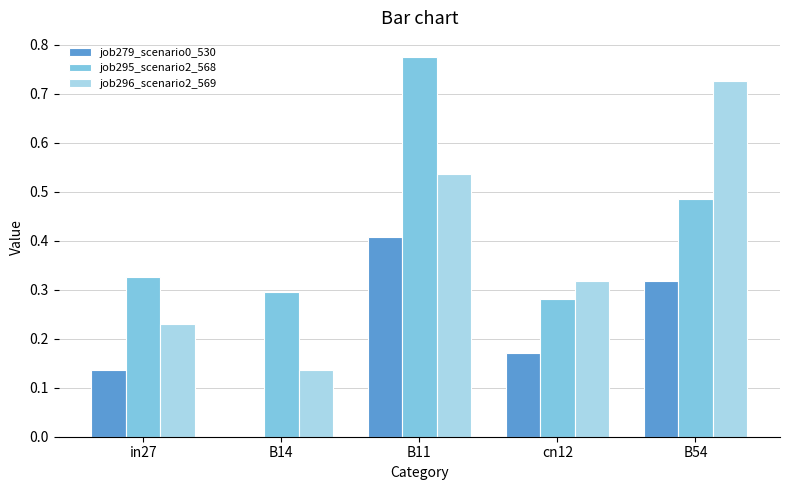

True or false: job295_scenario2_568 has a value of 0.2 at B54.

False